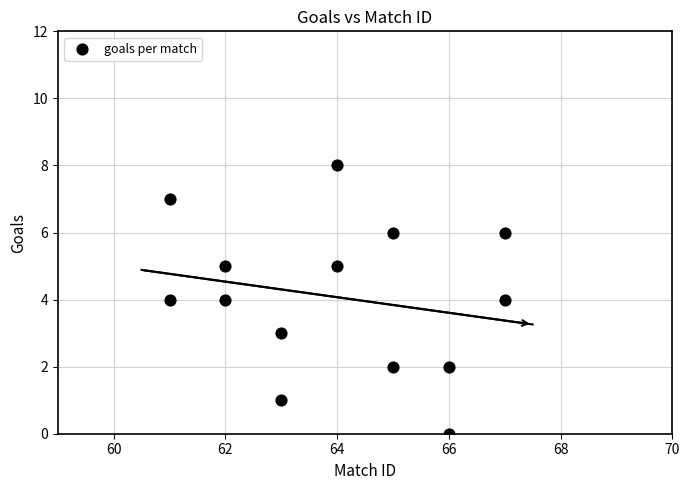

What is the range of Y values (max minus min)?

8